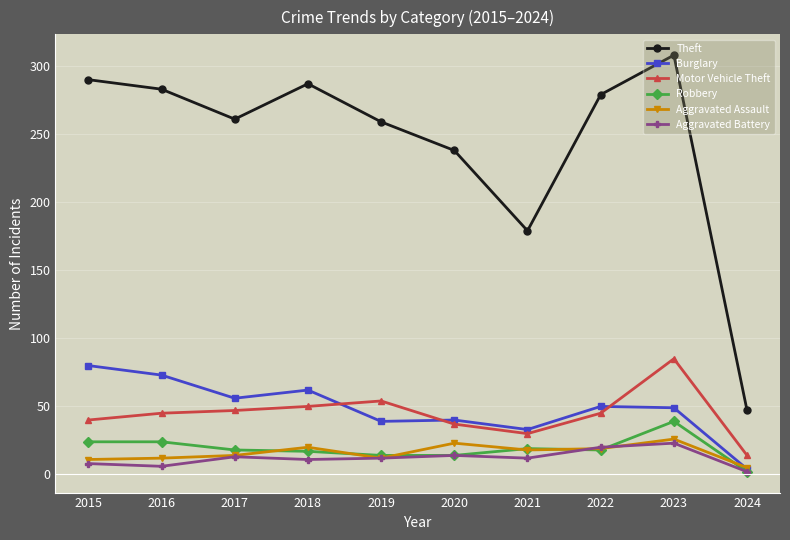

True or false: Burglary has more than 1 interior local peaks.

True